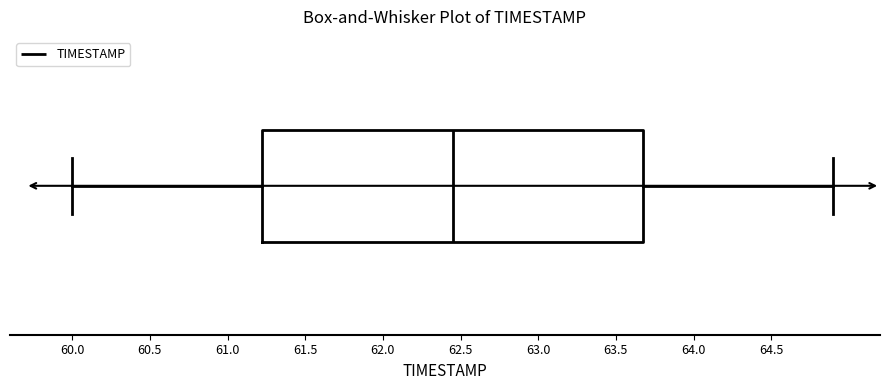

Read this box plot against the x-axis: the position of the median line, the range covered by the box, and the ends of both whiskers. The values are not printed on the chart, so give them approximately, as read against the axis.

median 62.45, box 61.25 to 63.70, whiskers 60.00 to 64.90